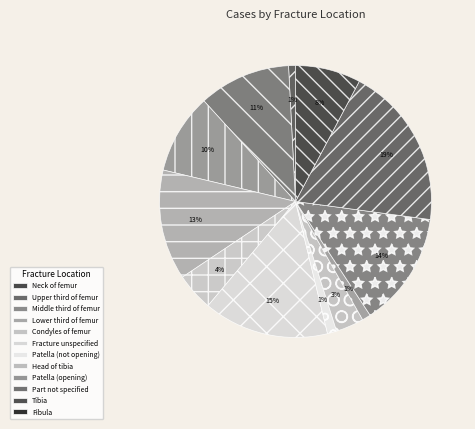

What is the change in value from Patella (not opening) to Tibia?

+2405